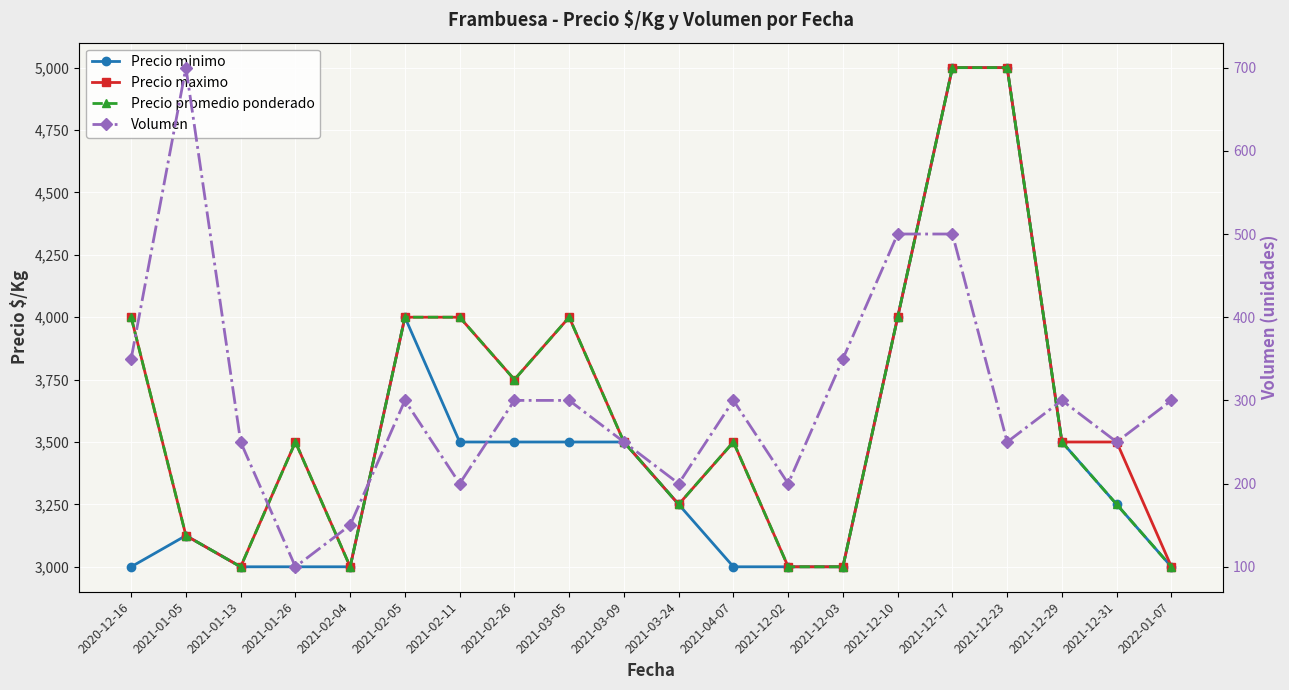

Which series changed the most between 2021-01-05 and 2021-12-29?

Volumen